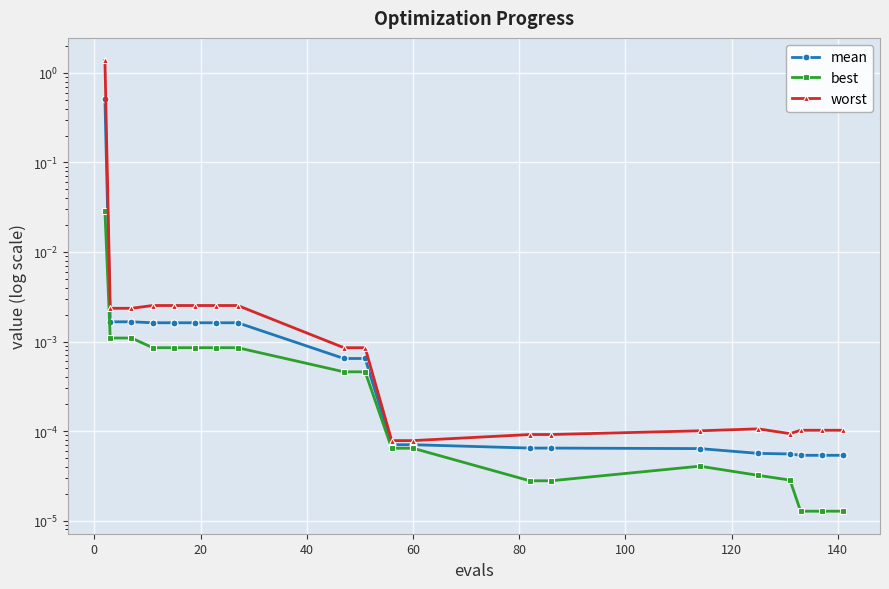

At 60, list the series in order from smallest to largest.

best, mean, worst